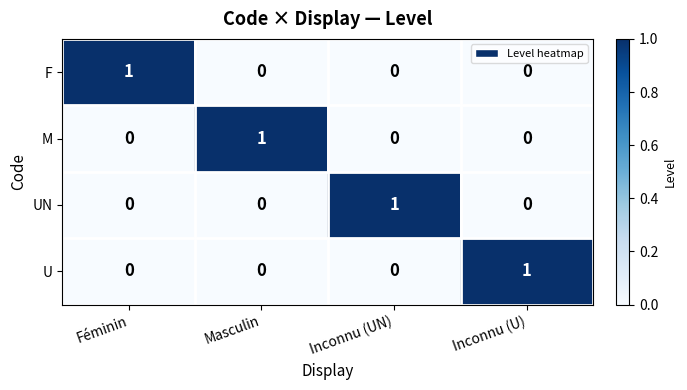

How many M values are between 0 and 1?

4